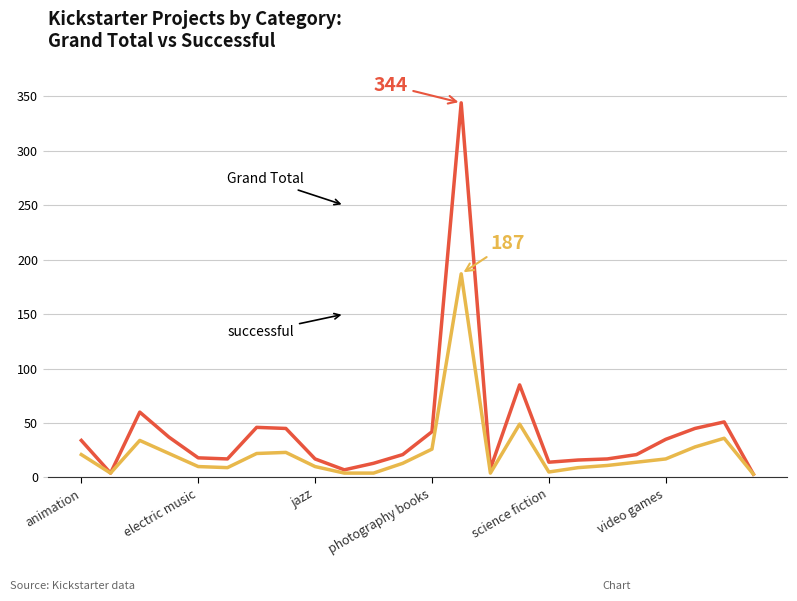

What is the maximum value shown in the chart?

344